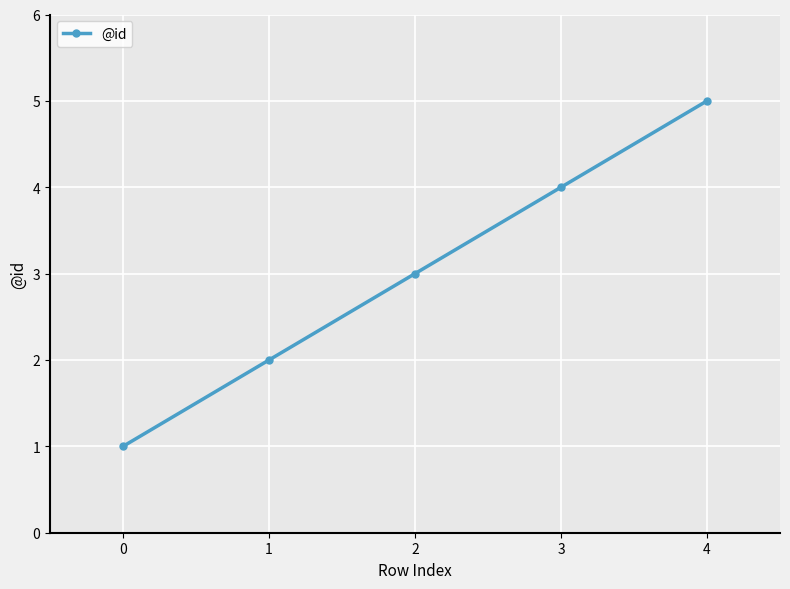

Rank the categories by value from lowest to highest.

0, 1, 2, 3, 4